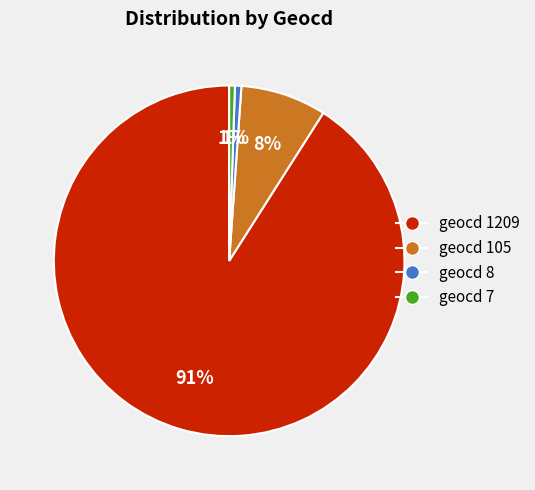

Count the number of slices in the pie.

4